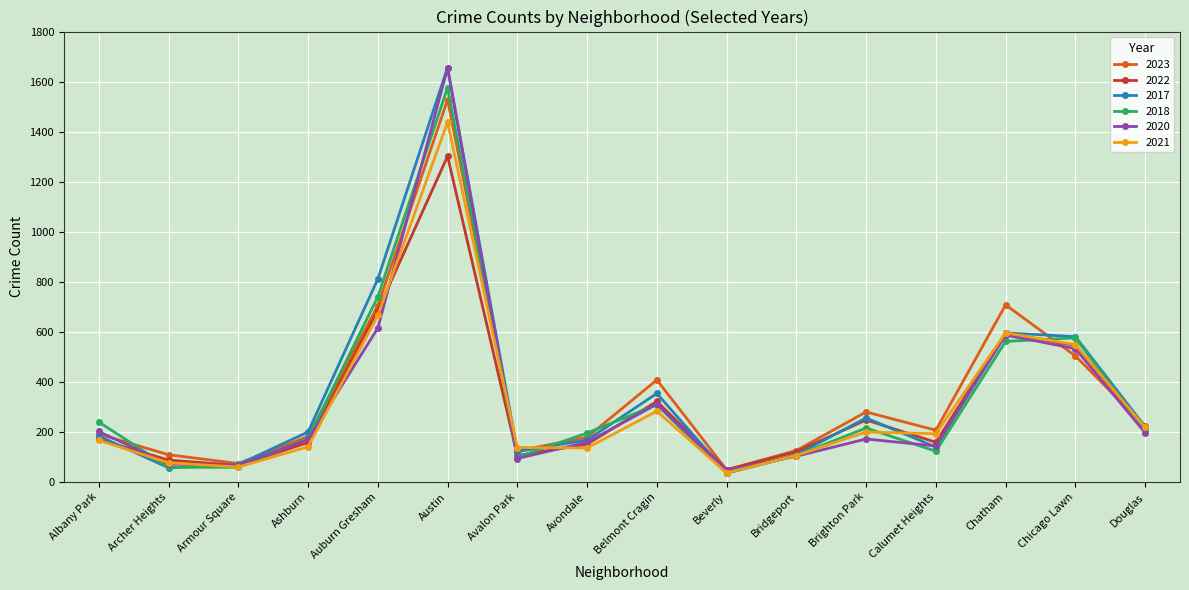

What position from the left is Calumet Heights?

13